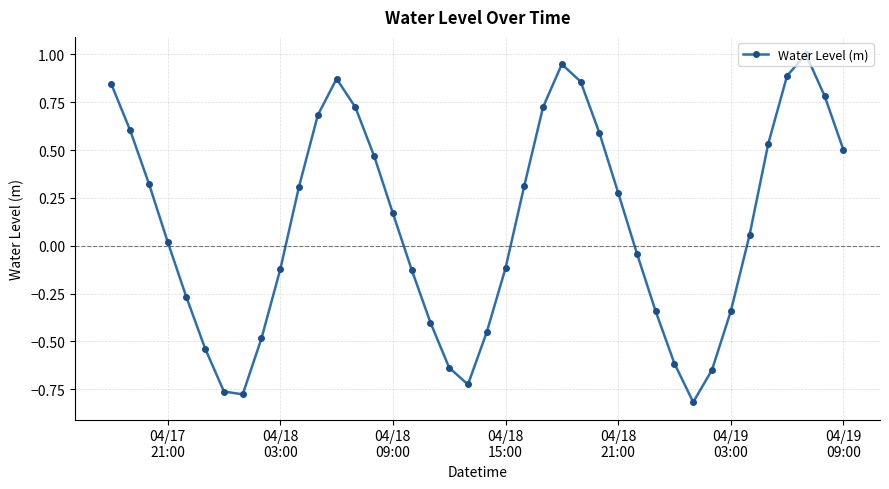

What is the difference between the maximum and second lowest values?

1.8